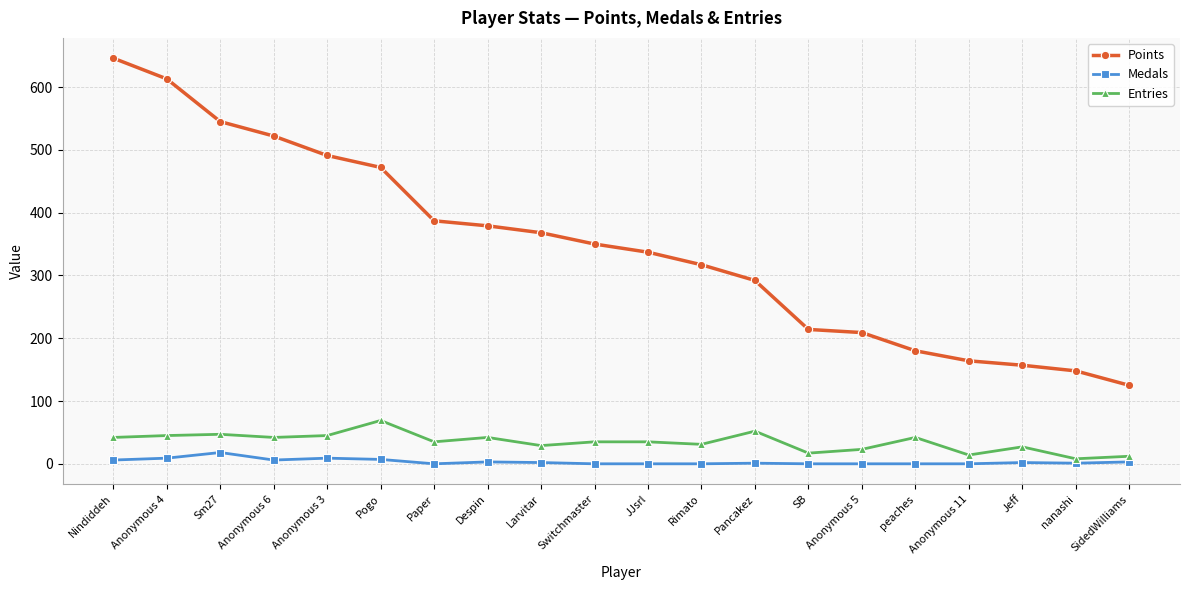

Is this an area chart (filled region under the line)?

No